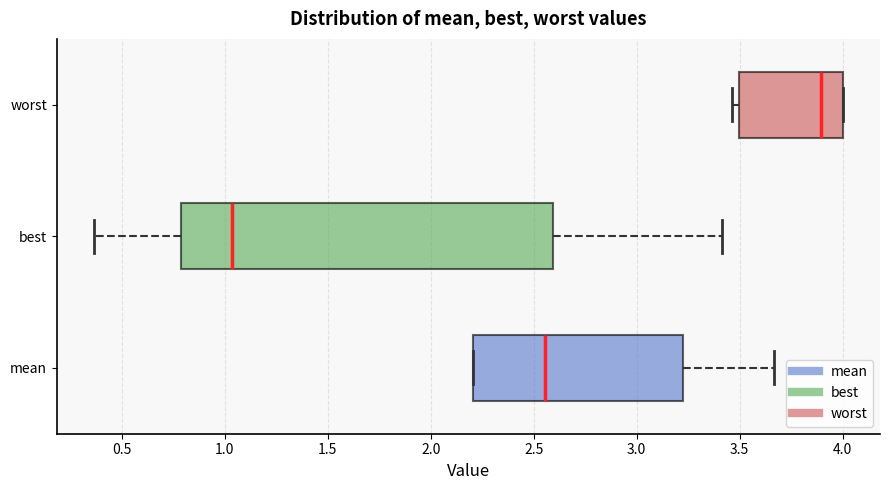

Which box's median line is the furthest to the right?

worst